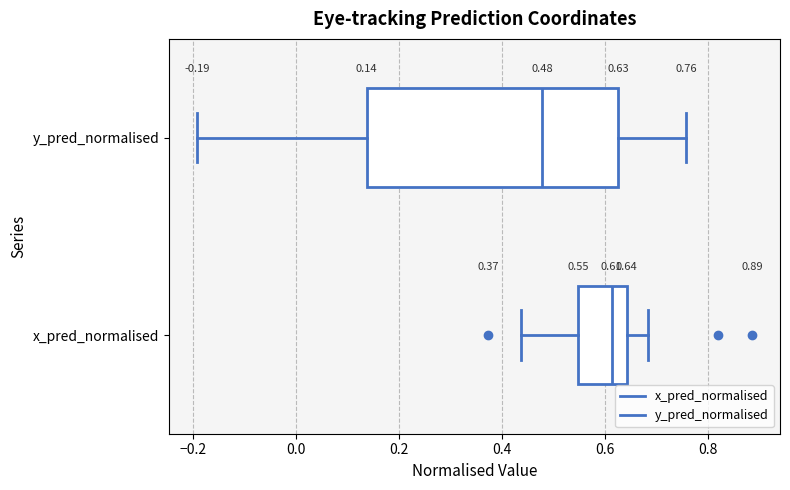

Comparing the boxes themselves (not the whiskers), which one is the widest?

y_pred_normalised